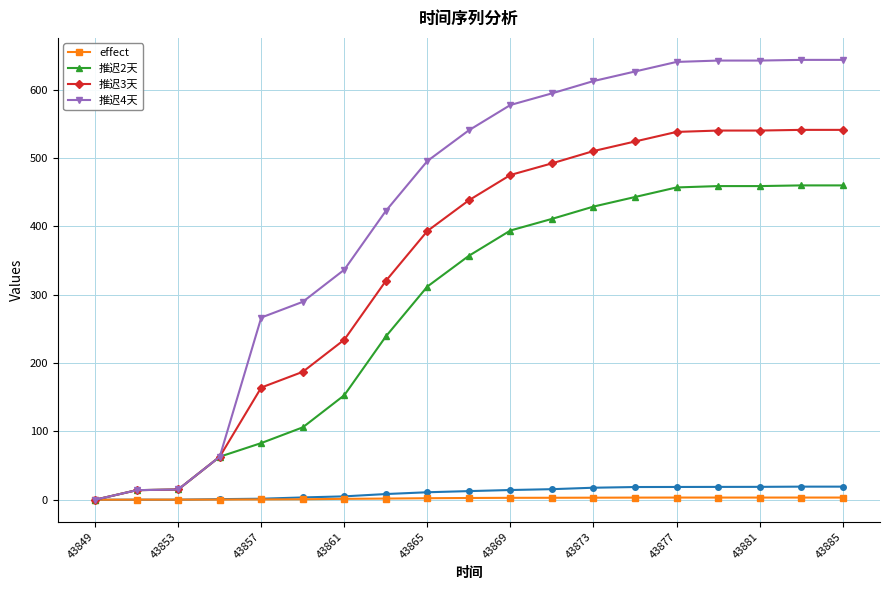

What is the average value of the 推迟3天 series?

343.8